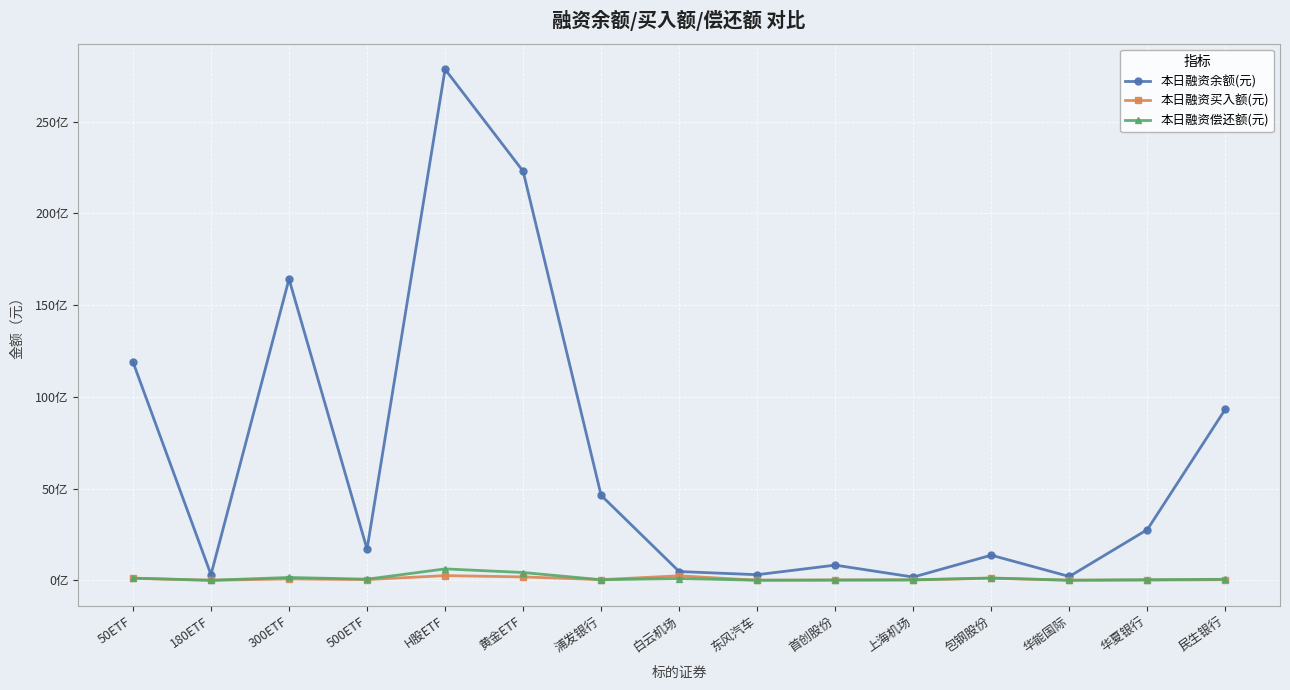

Does the chart have visible grid lines?

Yes